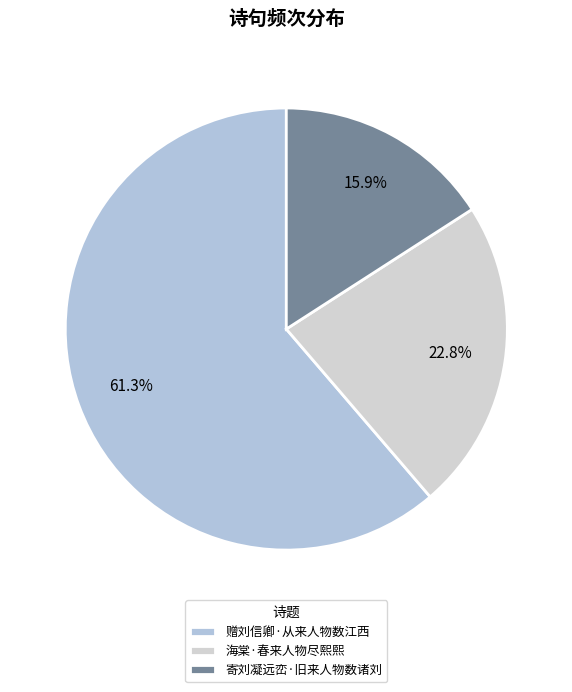

Count the number of slices in the pie.

3